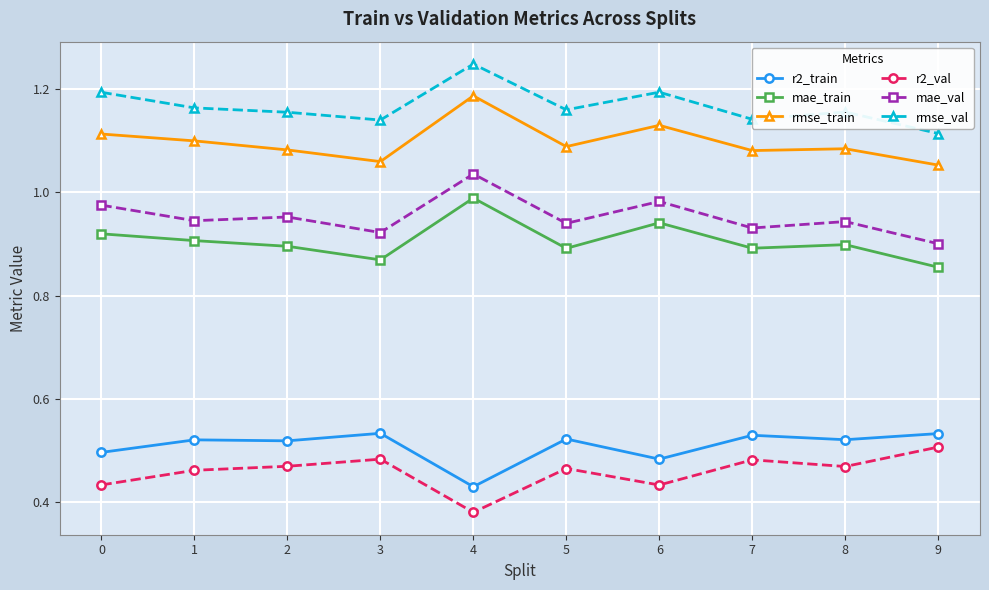

Which label corresponds to the largest value in the chart?

4